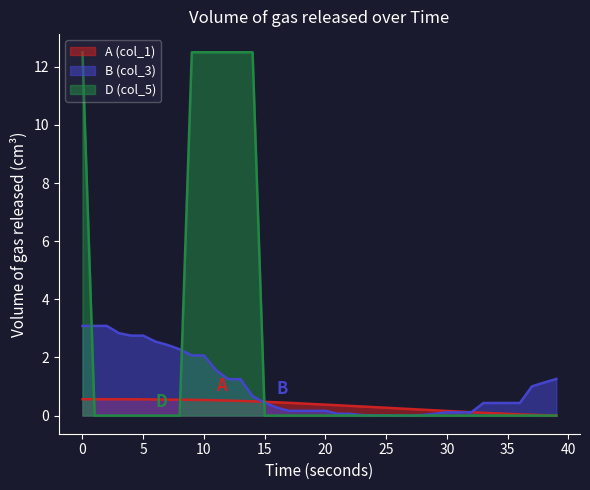

What is the highest value of the B (col_3) series?

3.1